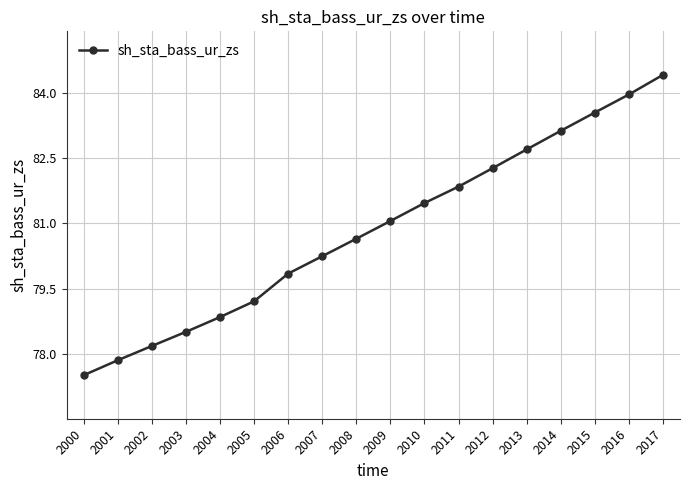

Which category has the highest value across all series?

2017